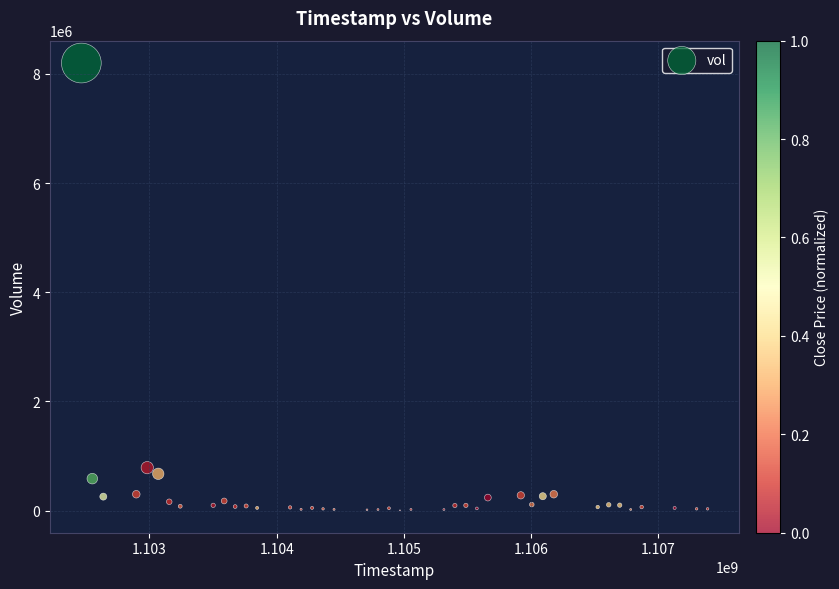

What Y value in the scatter plot is closest to 4102247?

787332